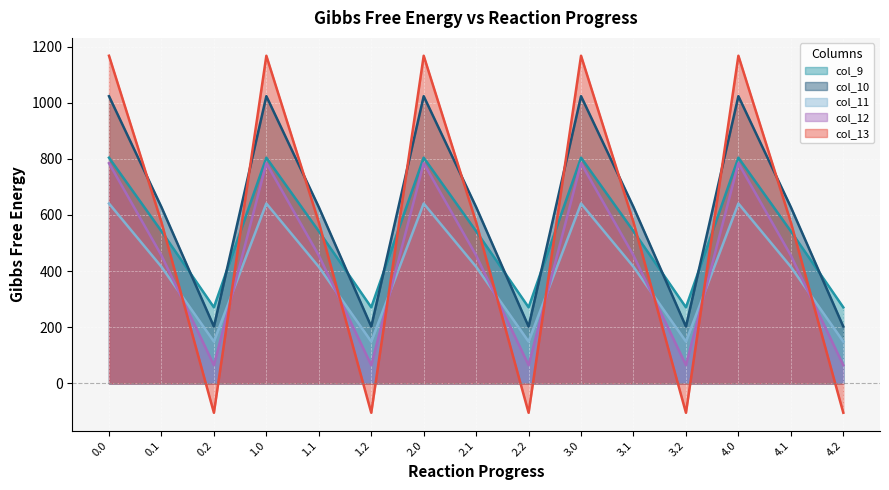

What is the difference between the second highest and minimum values in the col_12 series?

719.2